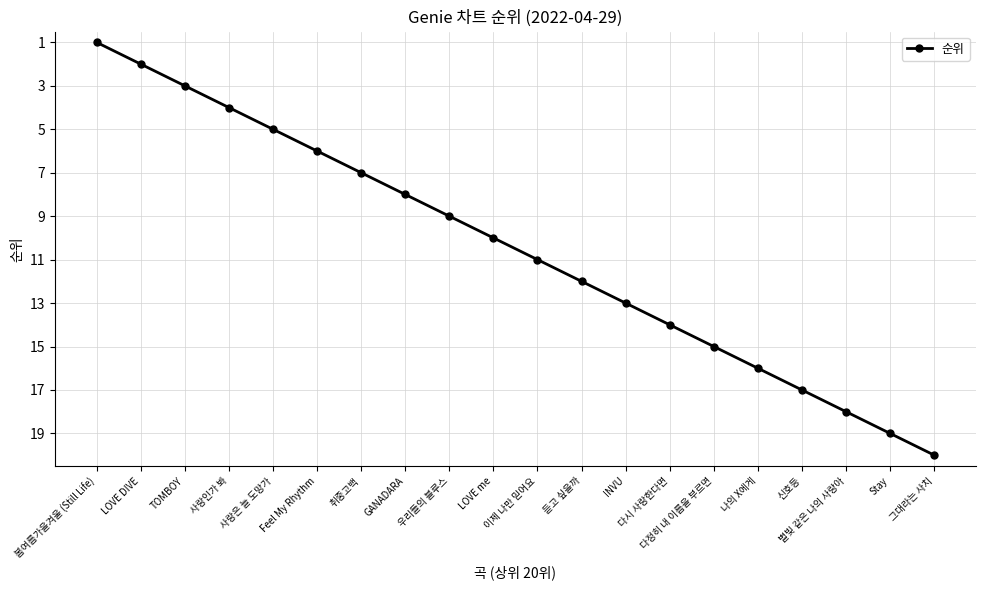

What is the smallest value displayed?

1